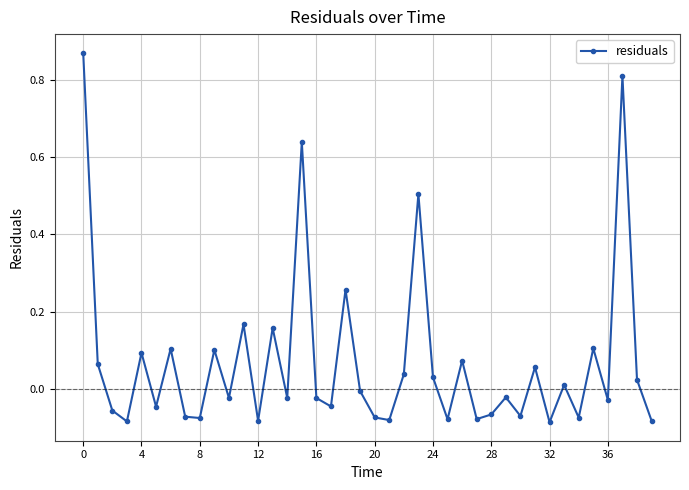

How many positive values are there?

18